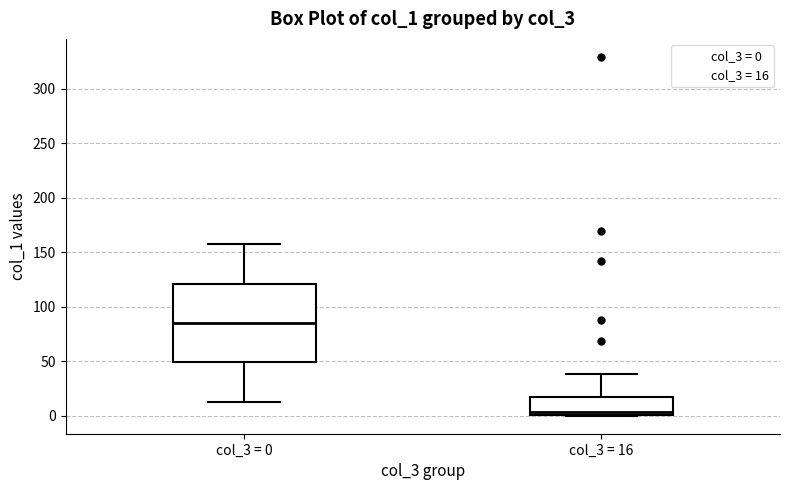

Which box's median line is the lowest?

col_3 = 16